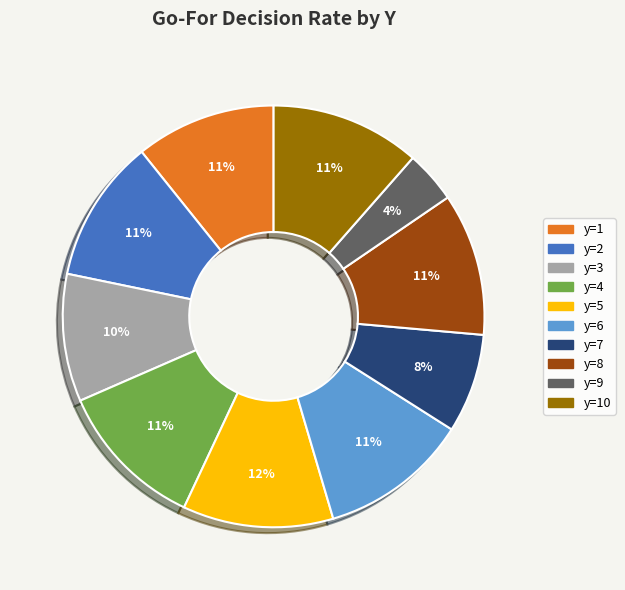

Does y=5 account for over 50% of the chart?

No